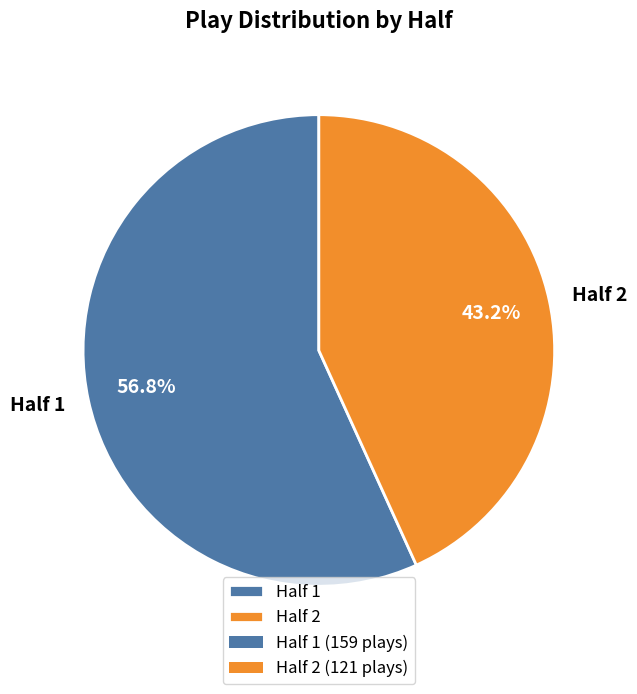

Which has a higher value, Half 1 or Half 2?

Half 1